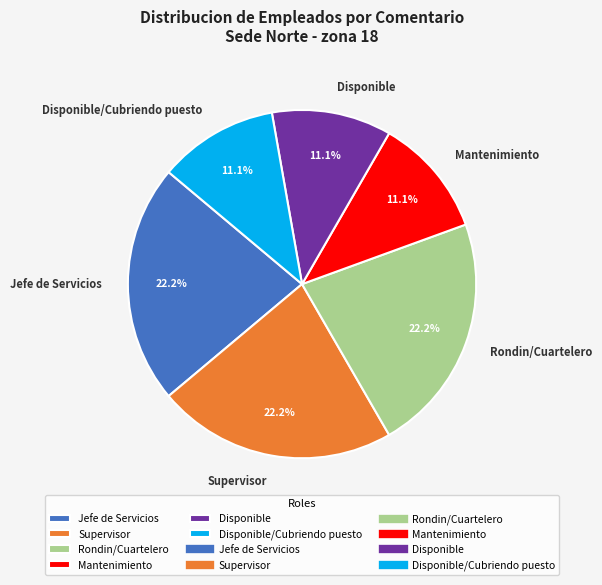

Does Rondin/Cuartelero represent more than half of the total?

No